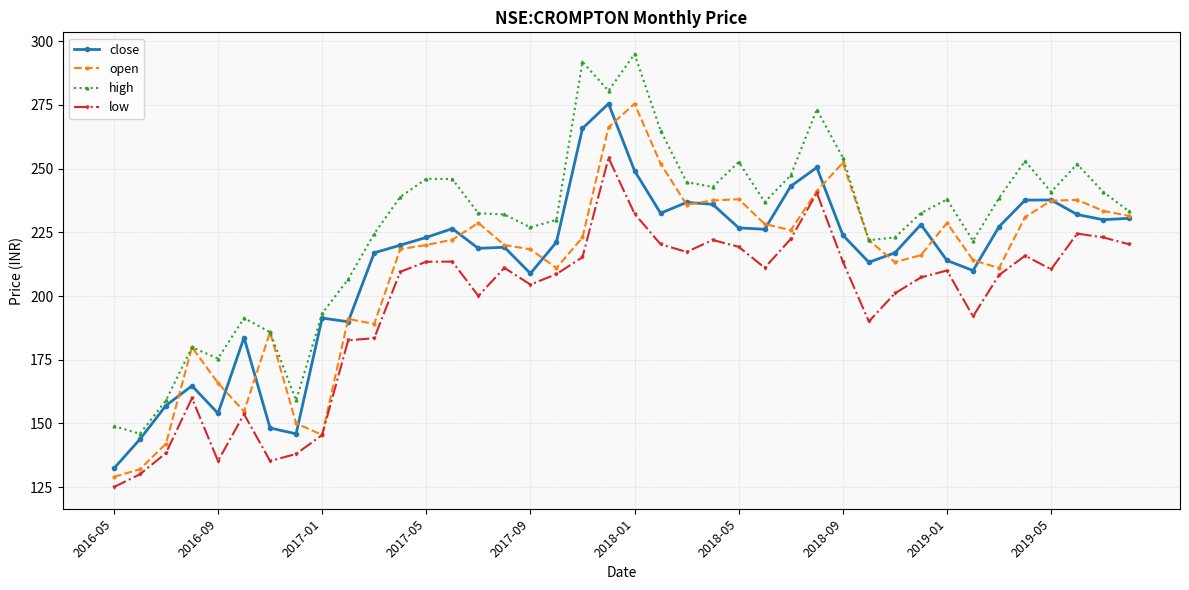

Which series has the largest total across all categories?

high